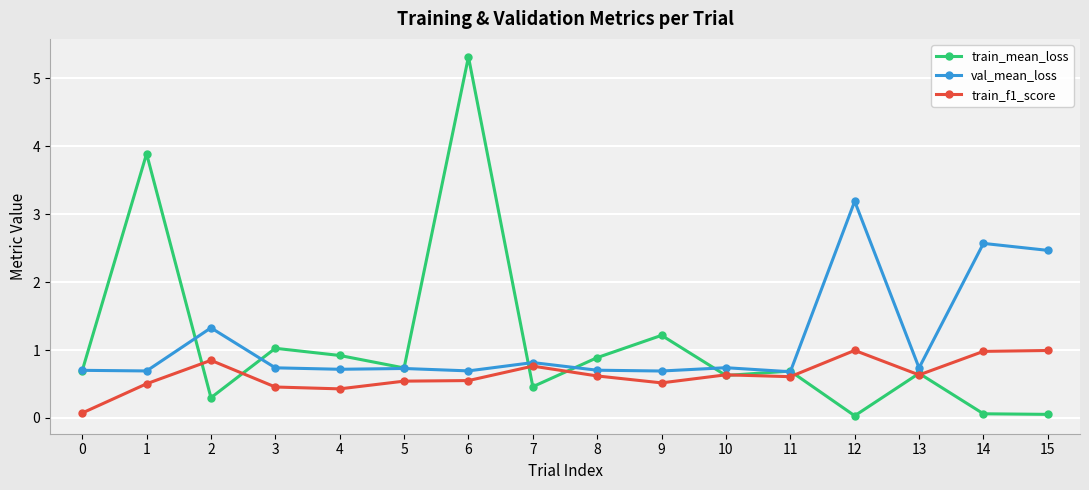

What is the total value across all series at 11?

2.0